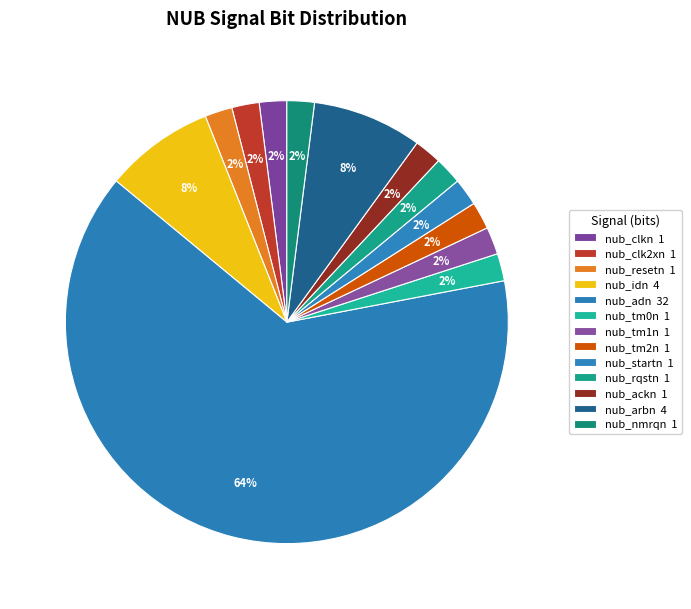

What is the smallest slice in the pie chart?

nub_clkn